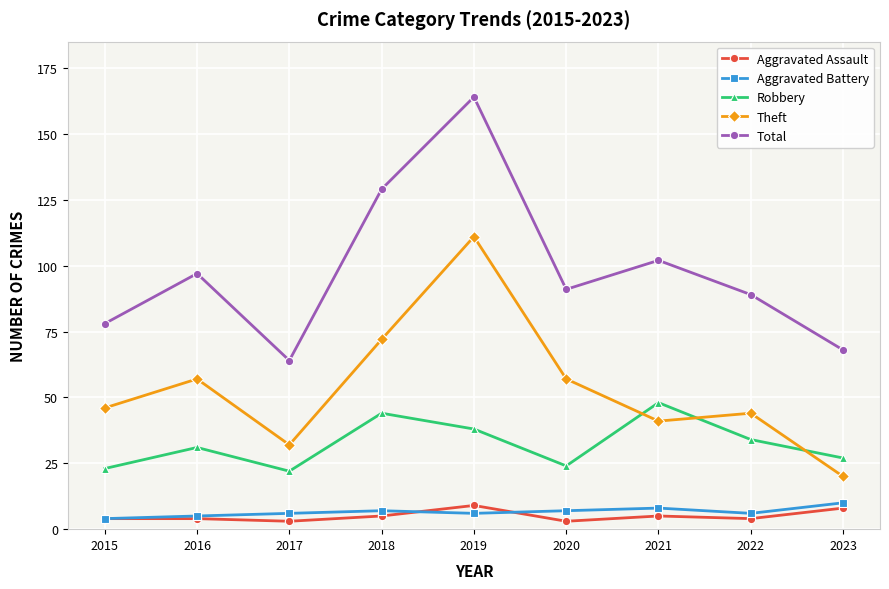

How many lines are shown in the chart?

5